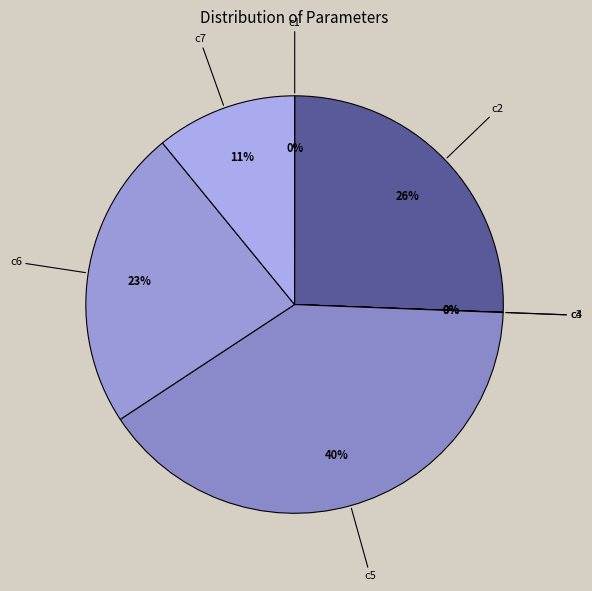

What percentage is the c6 slice, to the nearest percent?

23%